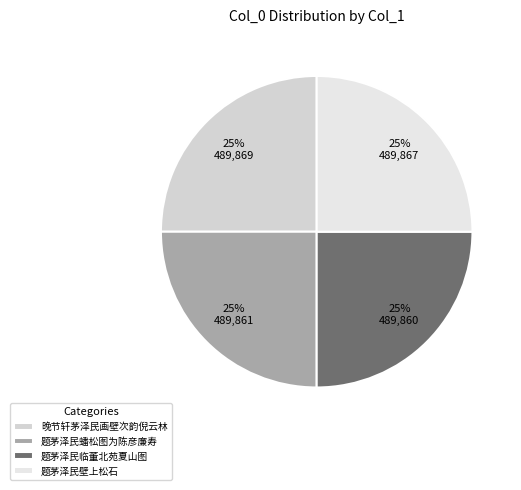

To the nearest percent, what is the combined percentage of 晚节轩茅泽民画壁次韵倪云林 and 题茅泽民蟠松图为陈彦廉寿?

50%